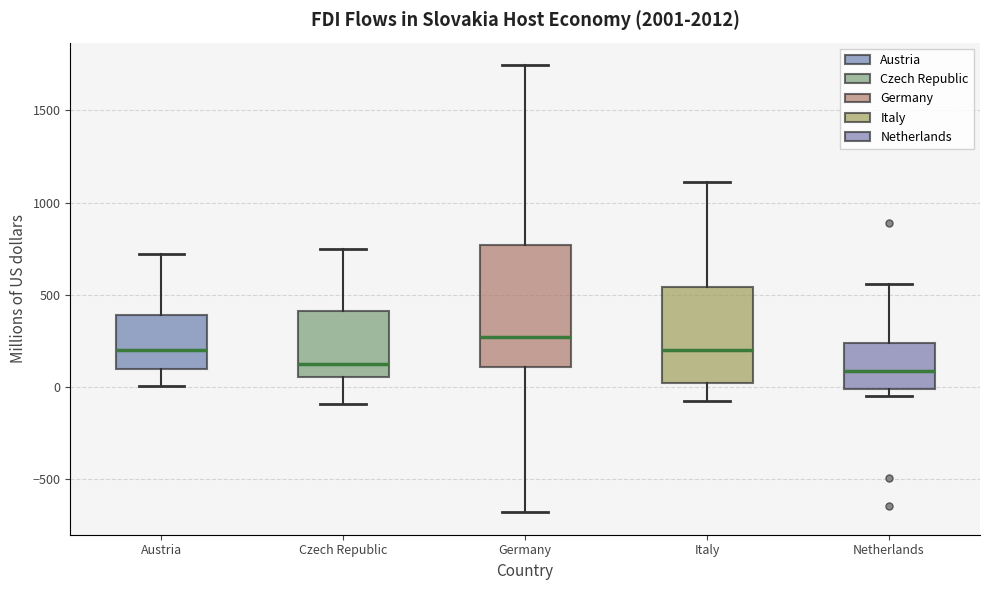

Which box's median line is the highest?

Germany